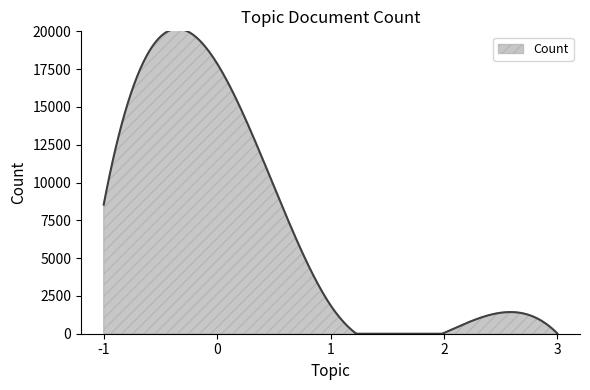

What is the maximum value shown in the chart?

20166.1